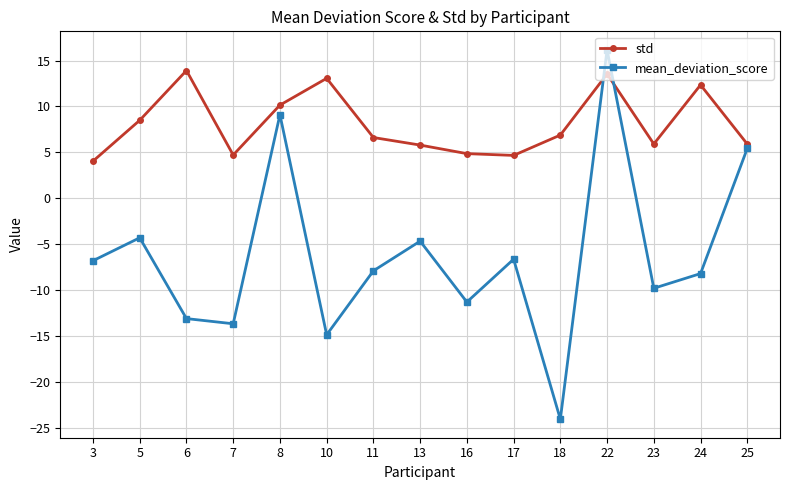

At which category is the sum across all series the highest?

22